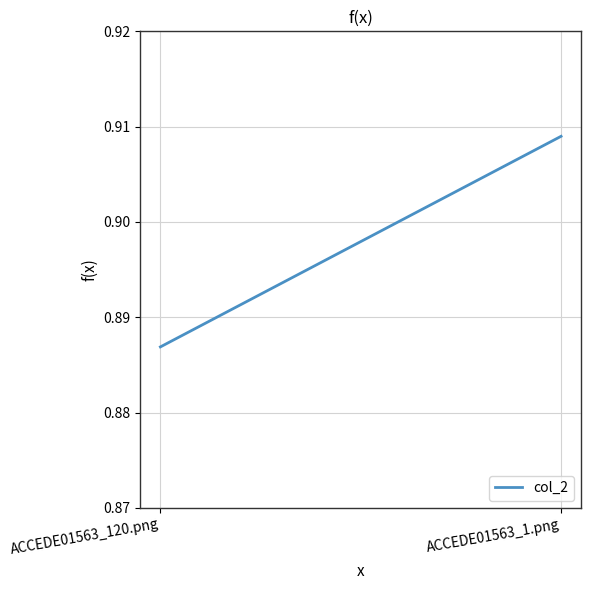

The chart shows a value of 0.9 at ACCEDE01563_120.png. True or false?

True